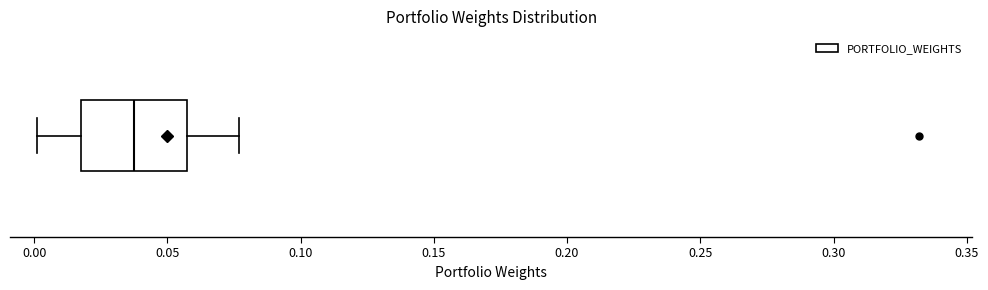

Read this box plot against the x-axis: the position of the median line, the range covered by the box, and the ends of both whiskers. The values are not printed on the chart, so give them approximately, as read against the axis.

median 0.040, box 0.015 to 0.055, whiskers 0.000 to 0.075